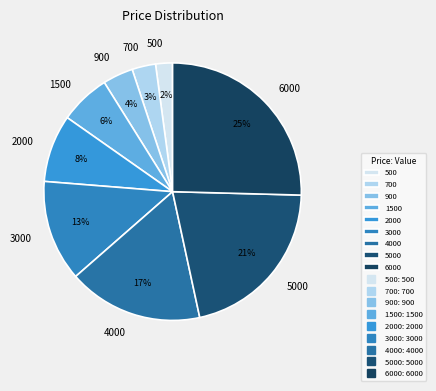

To the nearest percent, what portion does 6000 represent?

25%